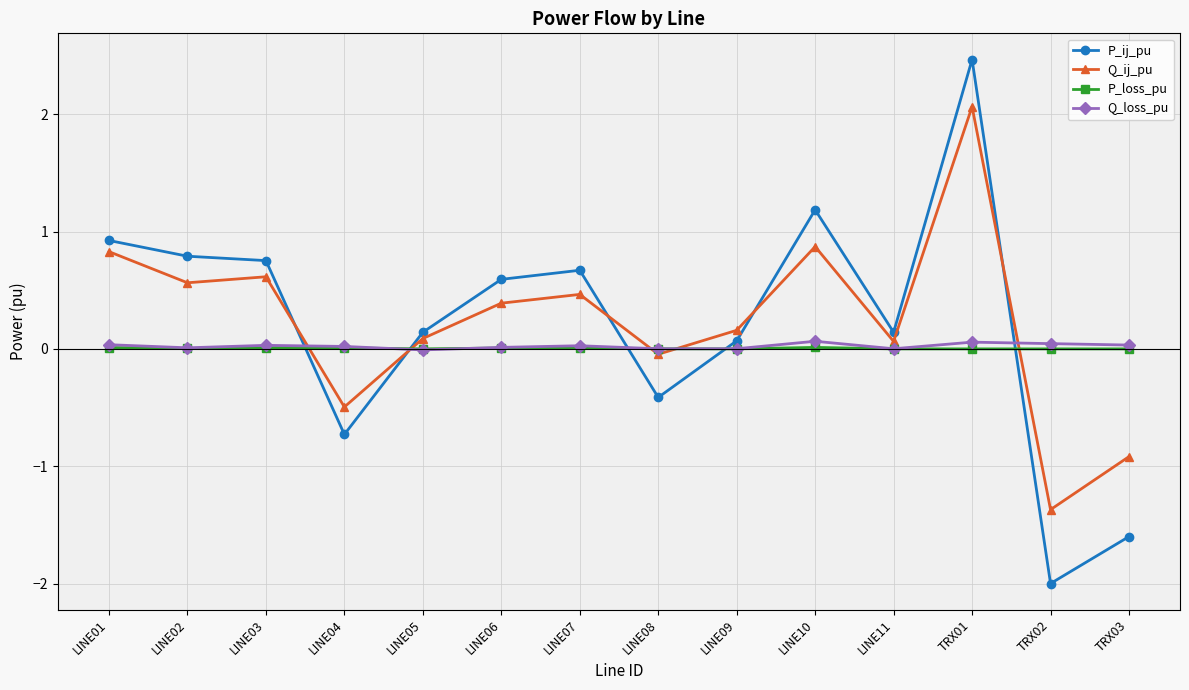

True or false: P_ij_pu has a value of 0.1 at LINE09.

True